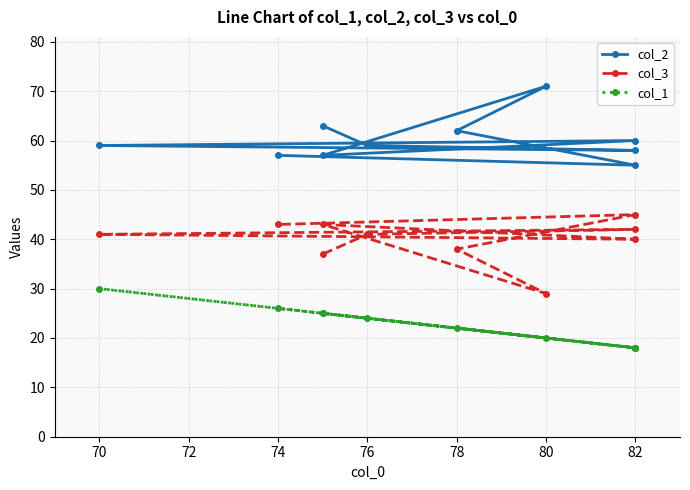

What is the label of the 6th point from the right?

82